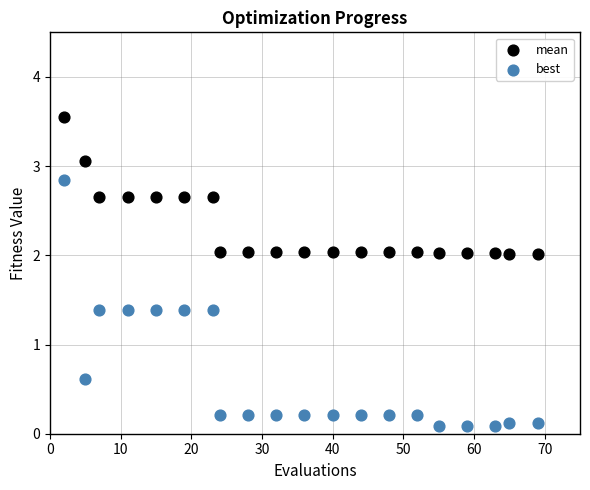

Which series reaches the minimum Y coordinate?

best